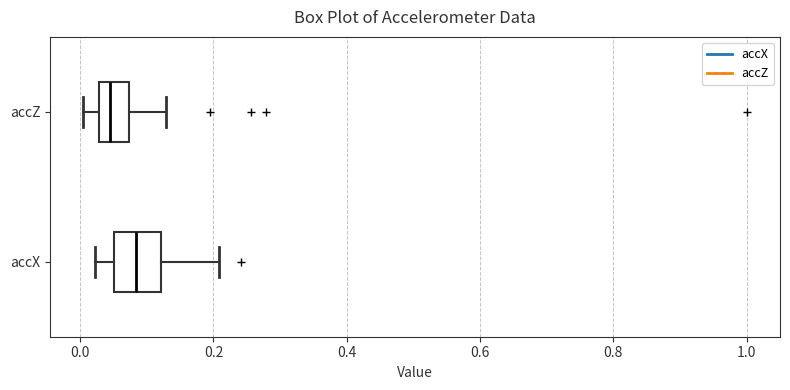

Reading bottom to top, transcribe this box plot: for each box, give where its median line is, the range the box spans, and where its two whiskers end, as read against the x-axis. The values are not printed on the chart, so give them approximately, as read against the axis.

accX: median 0.08, box 0.06 to 0.12, whiskers 0.02 to 0.20
accZ: median 0.04, box 0.02 to 0.08, whiskers 0.00 to 0.12